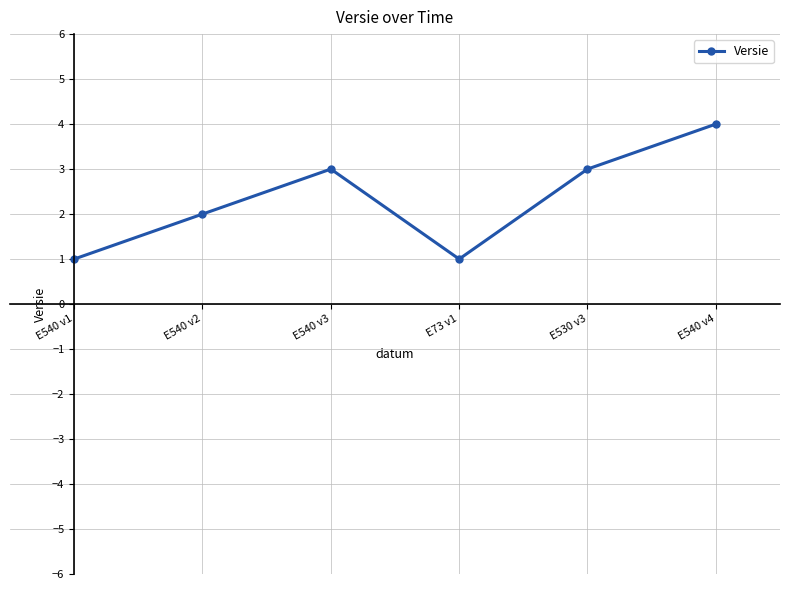

The chart shows a value of 4 at E540 v4. True or false?

True